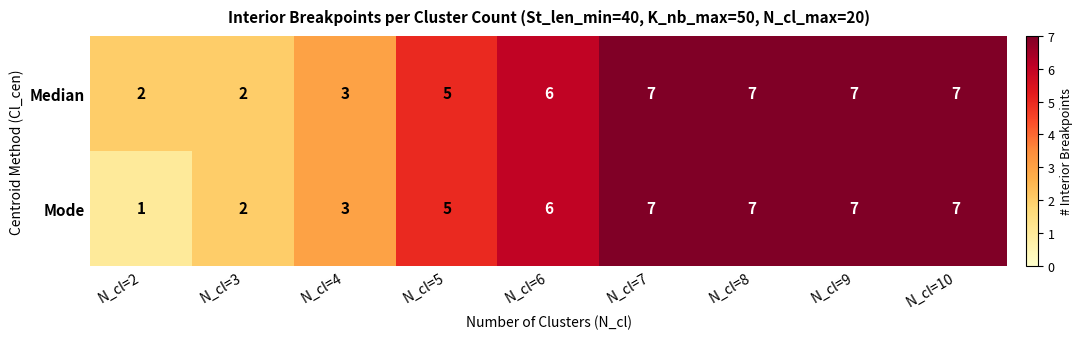

What is the average value of the Median series?

5